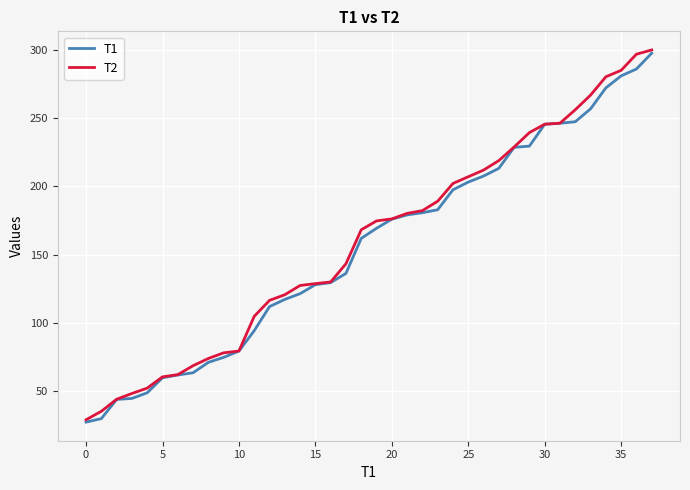

What is the lowest value of the T1 series?

27.4